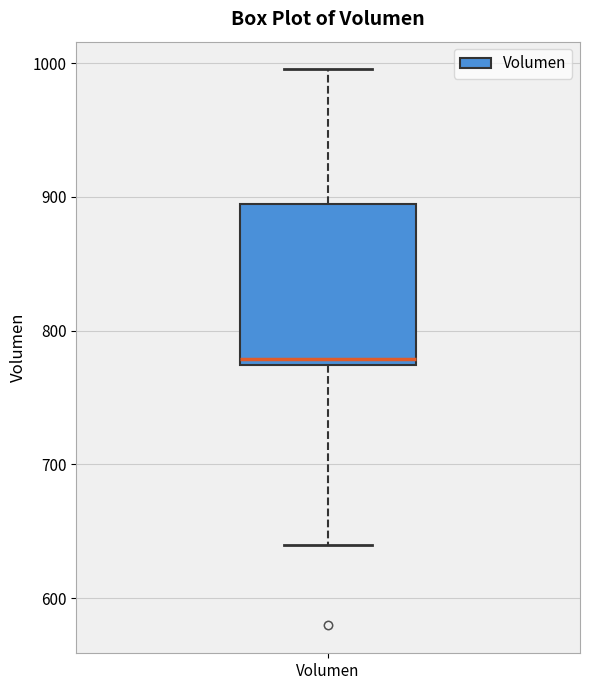

Transcribe this box plot: give where the median line is, the range the box spans, and where the two whiskers end, as read against the y-axis. The values are not printed on the chart, so give them approximately, as read against the axis.

median 780, box 770 to 890, whiskers 640 to 1000